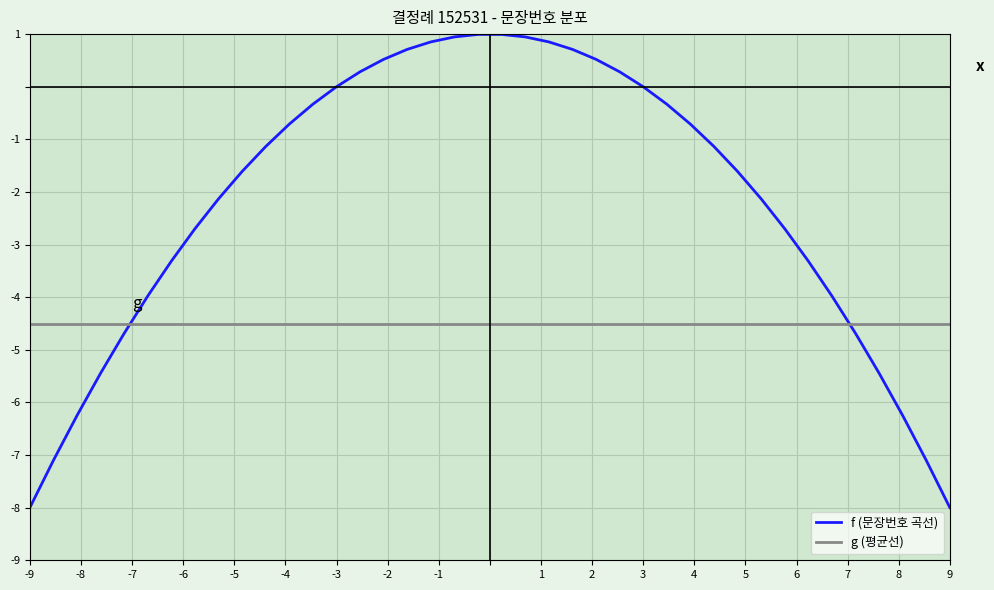

What is the average value of the g (평균선) series?

-4.5